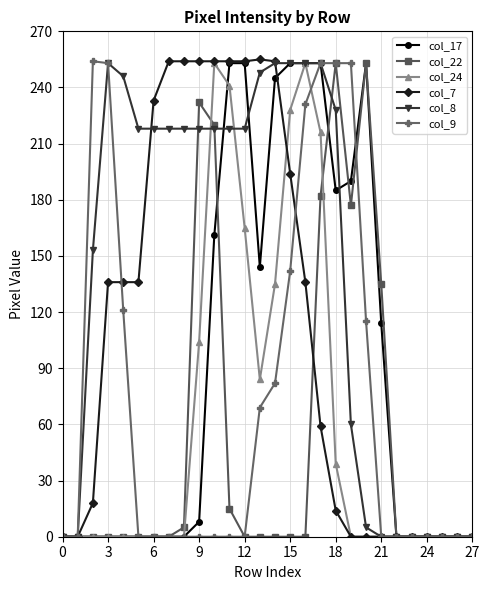

Which series has the largest total across all categories?

col_8